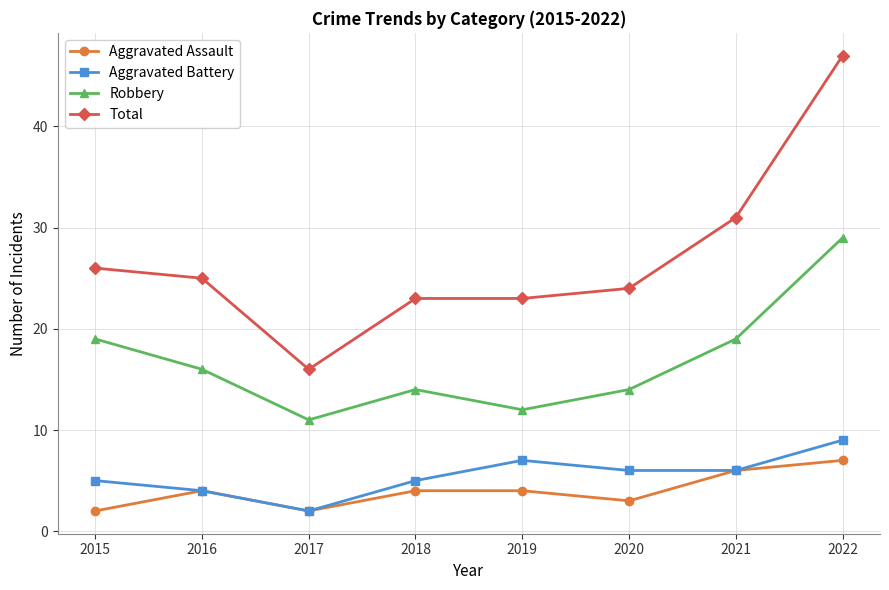

What is the approximate value of Robbery at 2016?

16